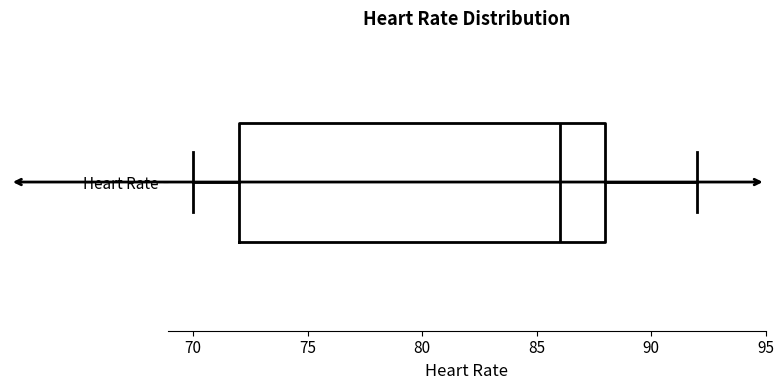

Transcribe this box plot: give where the median line is, the range the box spans, and where the two whiskers end, as read against the x-axis. The values are not printed on the chart, so give them approximately, as read against the axis.

median 86, box 72 to 88, whiskers 70 to 92